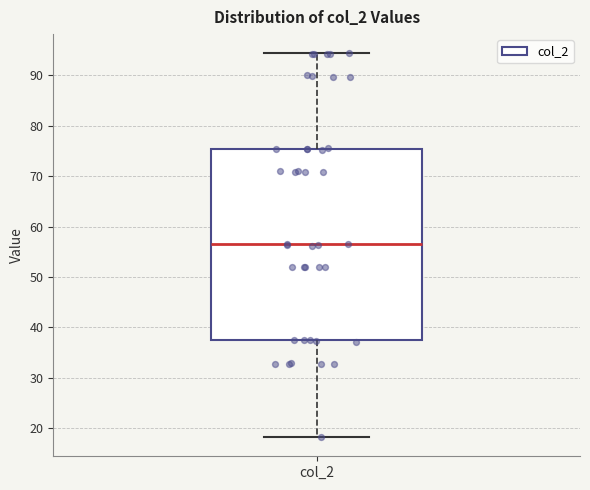

Transcribe this box plot: give where the median line is, the range the box spans, and where the two whiskers end, as read against the y-axis. The values are not printed on the chart, so give them approximately, as read against the axis.

median 57, box 38 to 75, whiskers 18 to 94